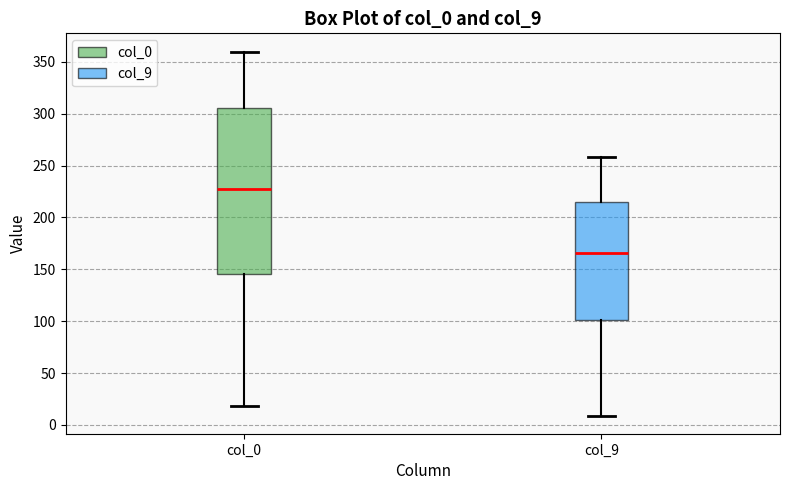

Reading left to right, read every box against the y-axis: the position of its median line, the range the box covers, and the ends of its whiskers. The values are not printed on the chart, so give them approximately, as read against the axis.

col_0: median 230, box 145 to 305, whiskers 20 to 360
col_9: median 165, box 100 to 215, whiskers 10 to 260